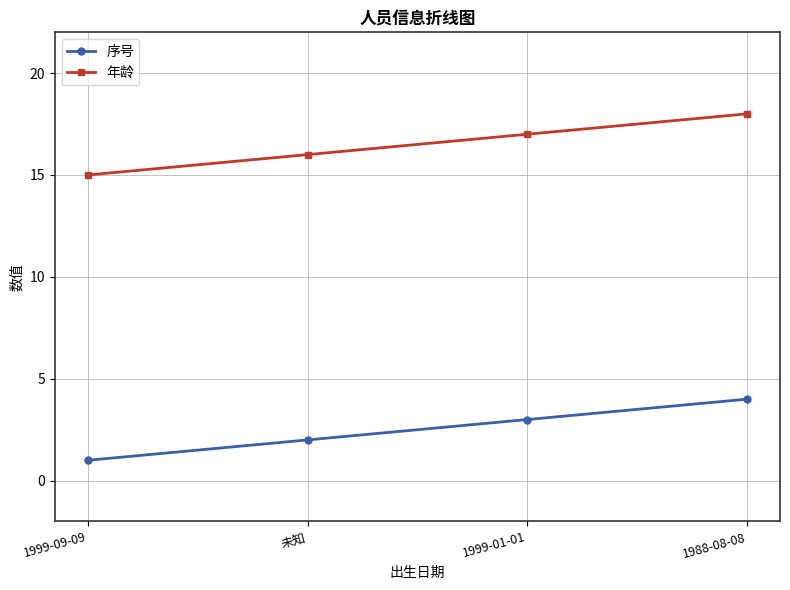

What is the minimum value for 序号?

1